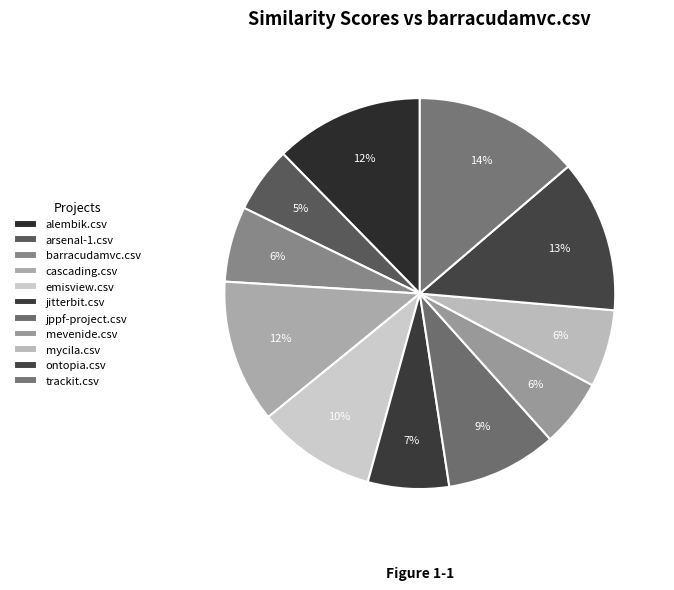

To the nearest percent, what percentage of the pie is jppf-project.csv?

9%